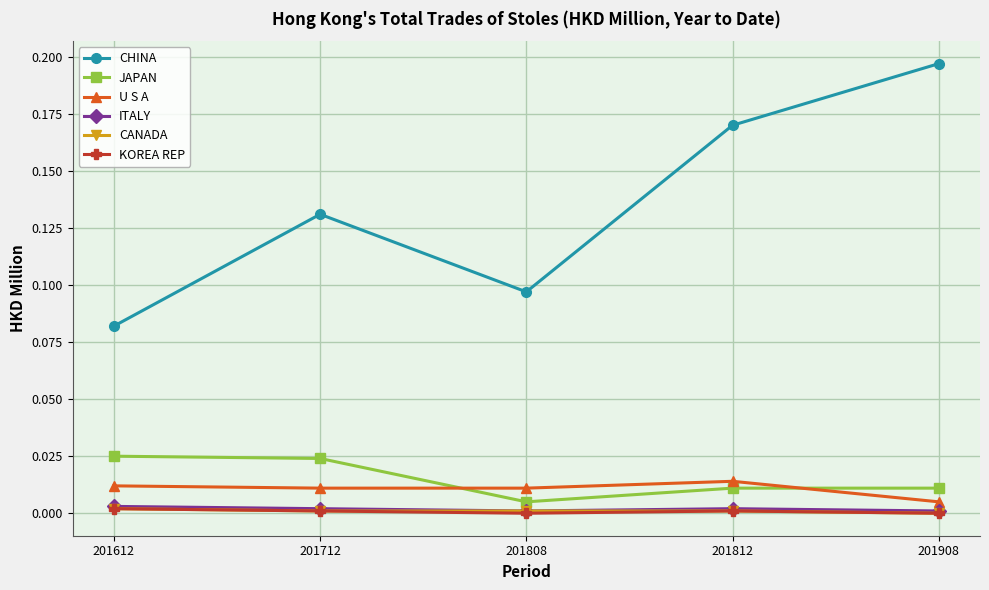

Between 201612 and 201908, which series saw the biggest shift?

CHINA